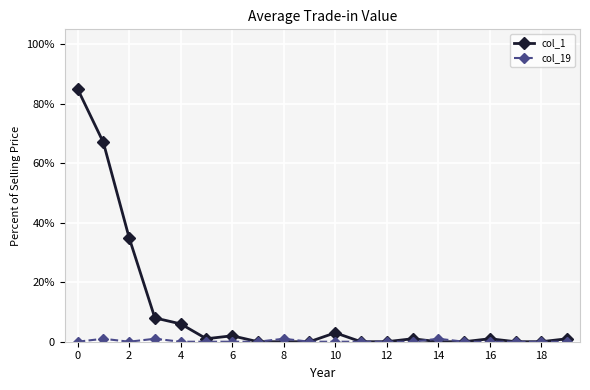

Does the chart have visible grid lines?

Yes